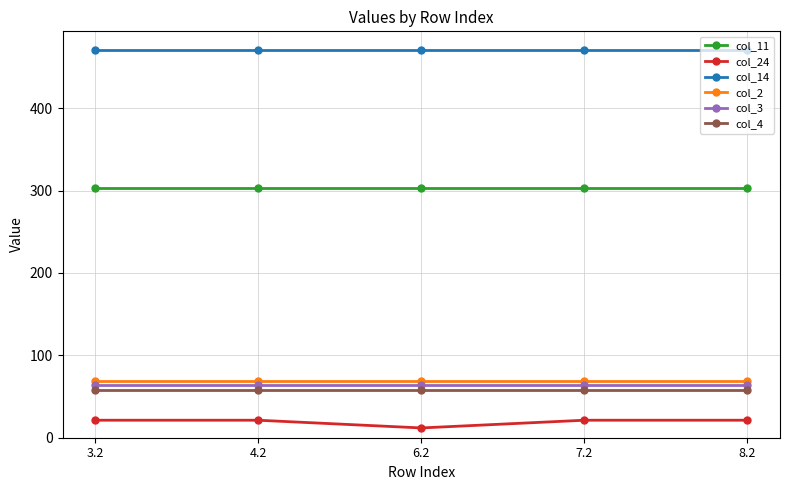

What are all the series names shown in the legend?

col_11, col_24, col_14, col_2, col_3, col_4